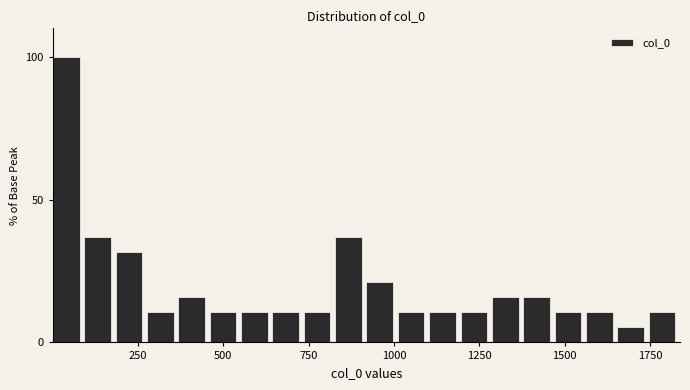

Read against the x-axis, roughly where is the centre of the tallest bar?

50